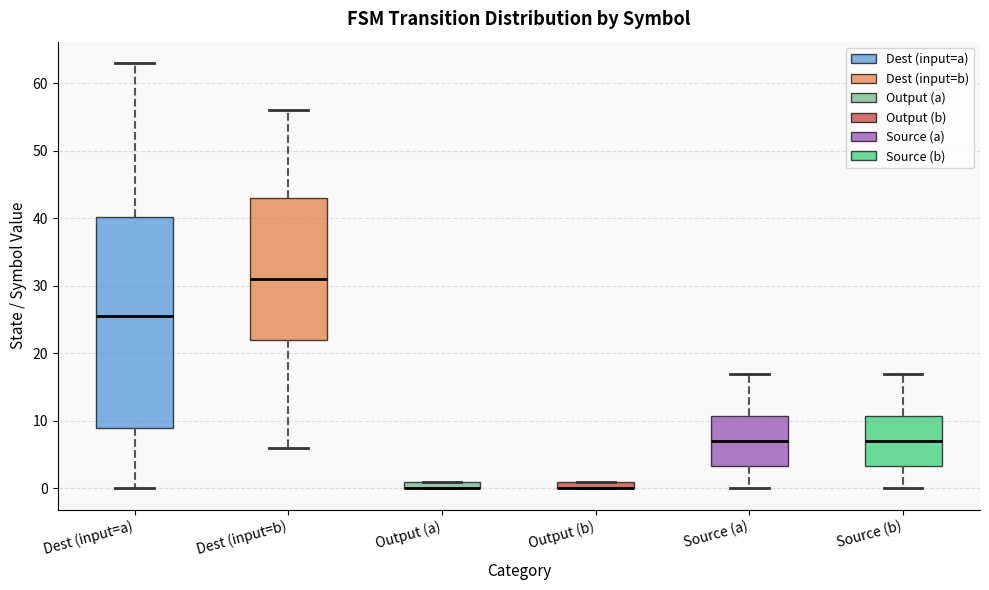

Which box is the tallest, from its lower edge to its upper edge?

Dest (input=a)